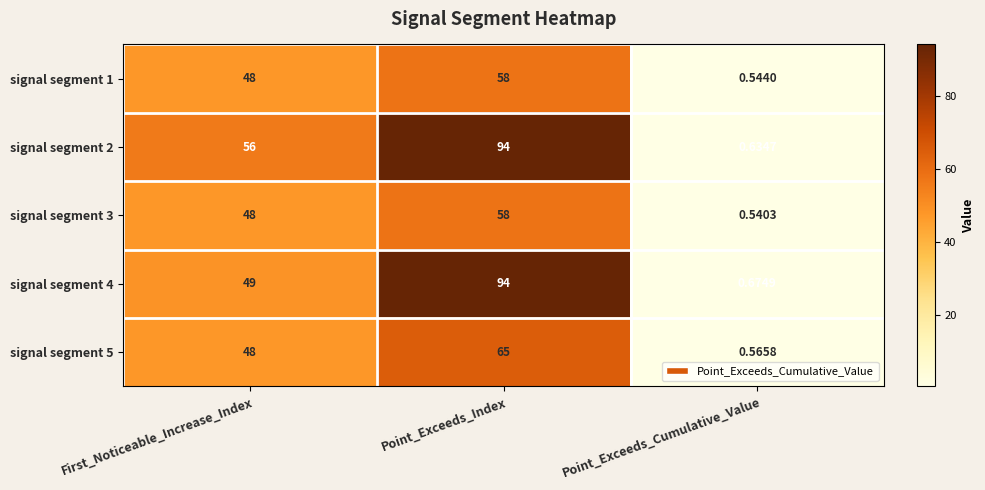

At which label is signal segment 5 closest to 32?

First_Noticeable_Increase_Index